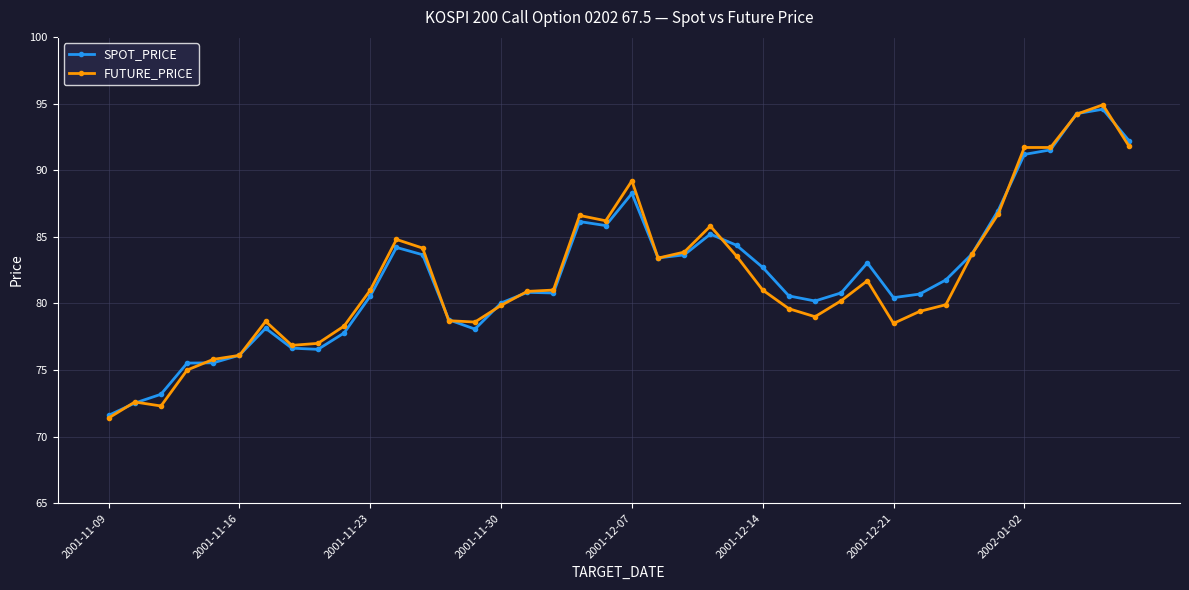

Which series has the largest range (max minus min)?

FUTURE_PRICE